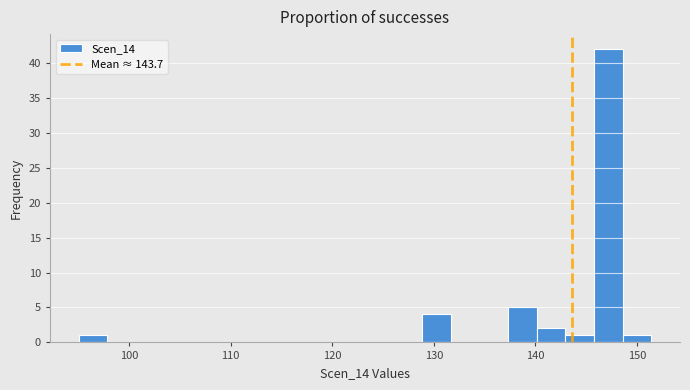

Read against the x-axis, roughly where is the centre of the tallest bar?

147